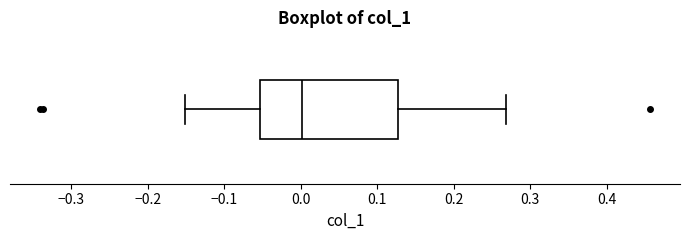

Transcribe this box plot: give where the median line is, the range the box spans, and where the two whiskers end, as read against the x-axis. The values are not printed on the chart, so give them approximately, as read against the axis.

median 0.00, box -0.05 to 0.13, whiskers -0.15 to 0.27